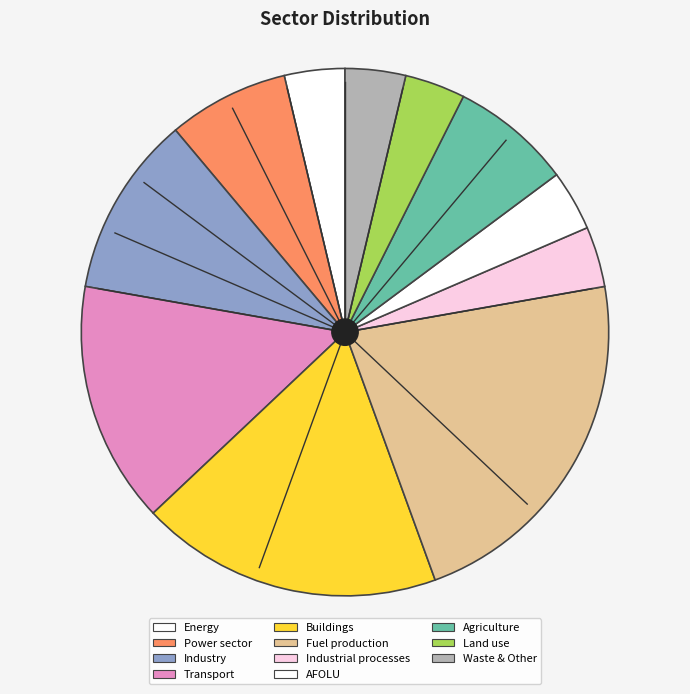

Count the number of slices in the pie.

11